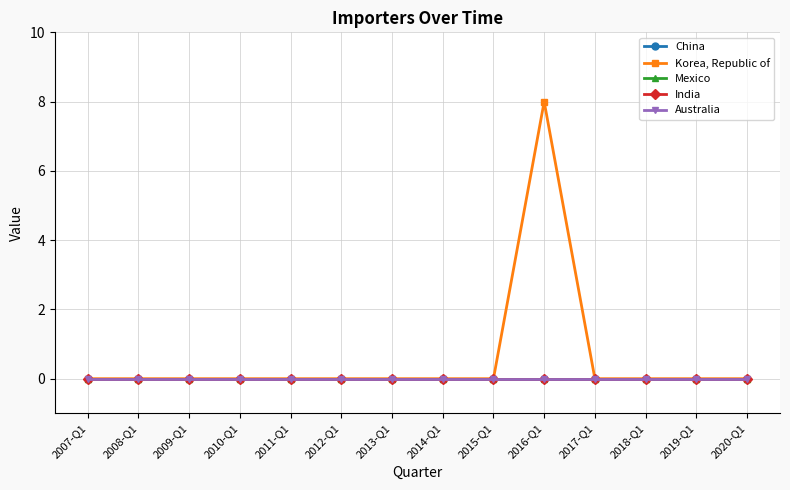

Is this an area chart (filled region under the line)?

No